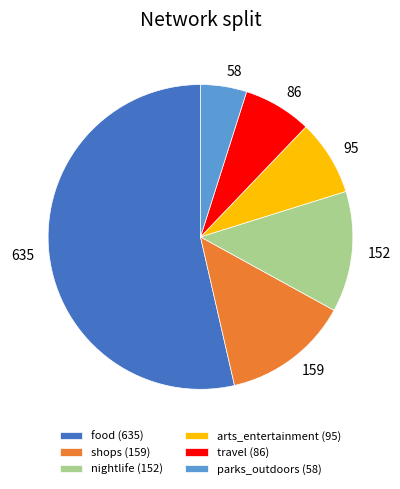

Does any single category account for the majority?

Yes